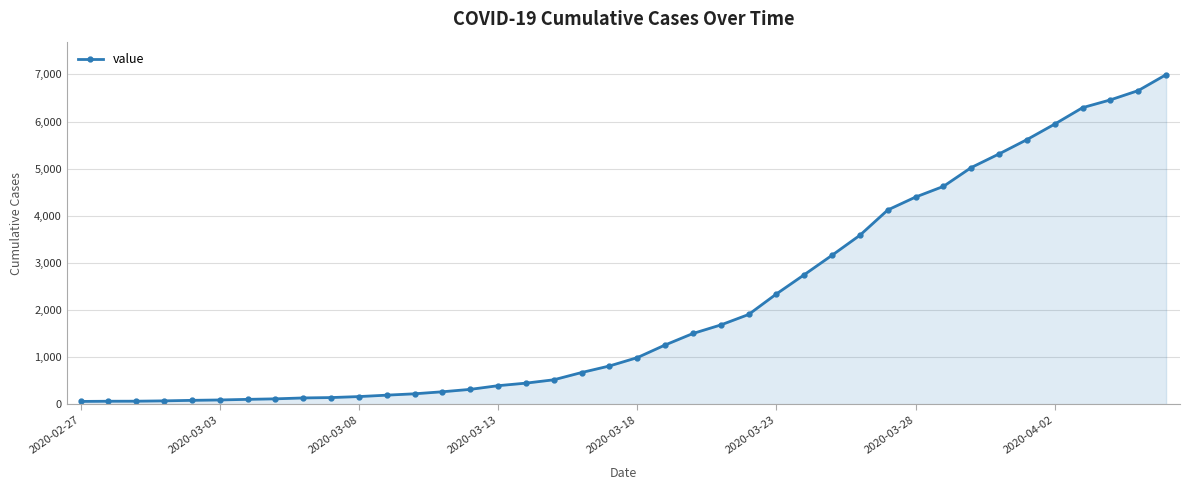

What is the maximum value shown in the chart?

6995